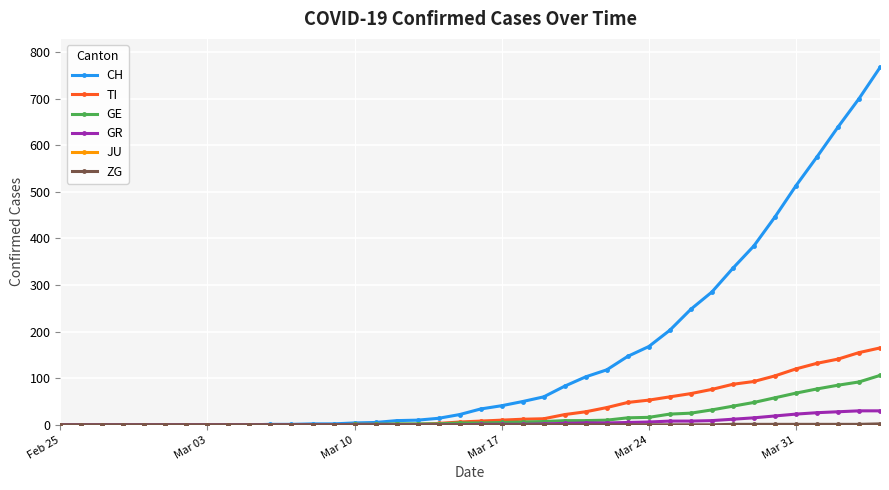

Which series has the largest total across all categories?

CH